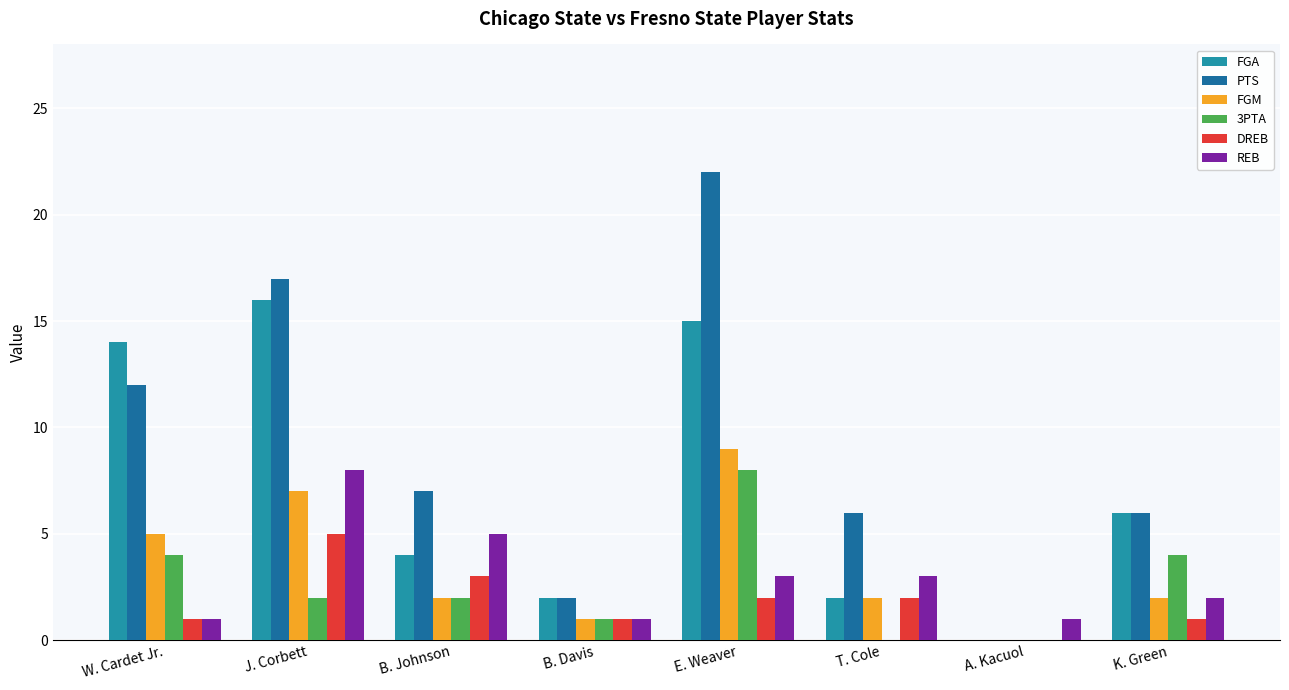

The 3PTA series shows 14 at E. Weaver. True or false?

False